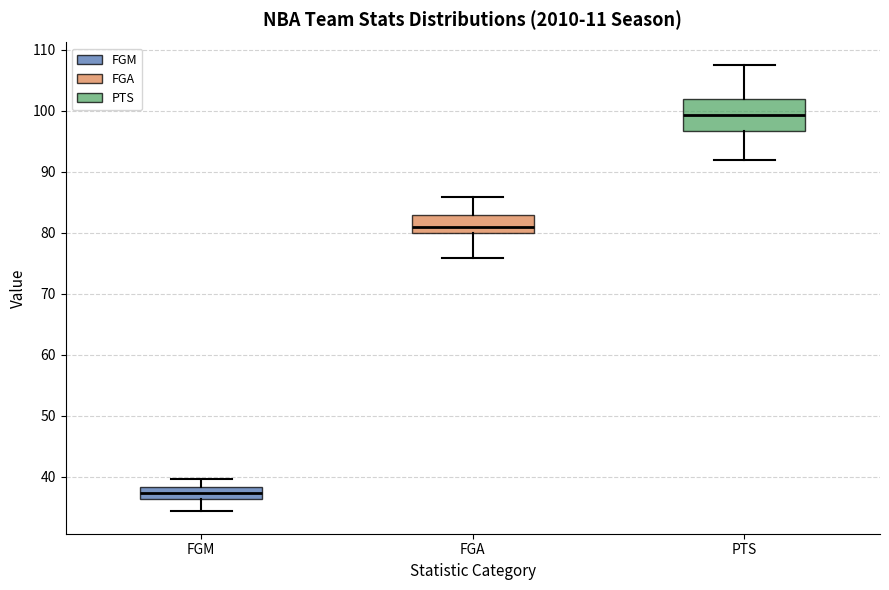

Comparing the boxes themselves (not the whiskers), which one is the tallest?

PTS